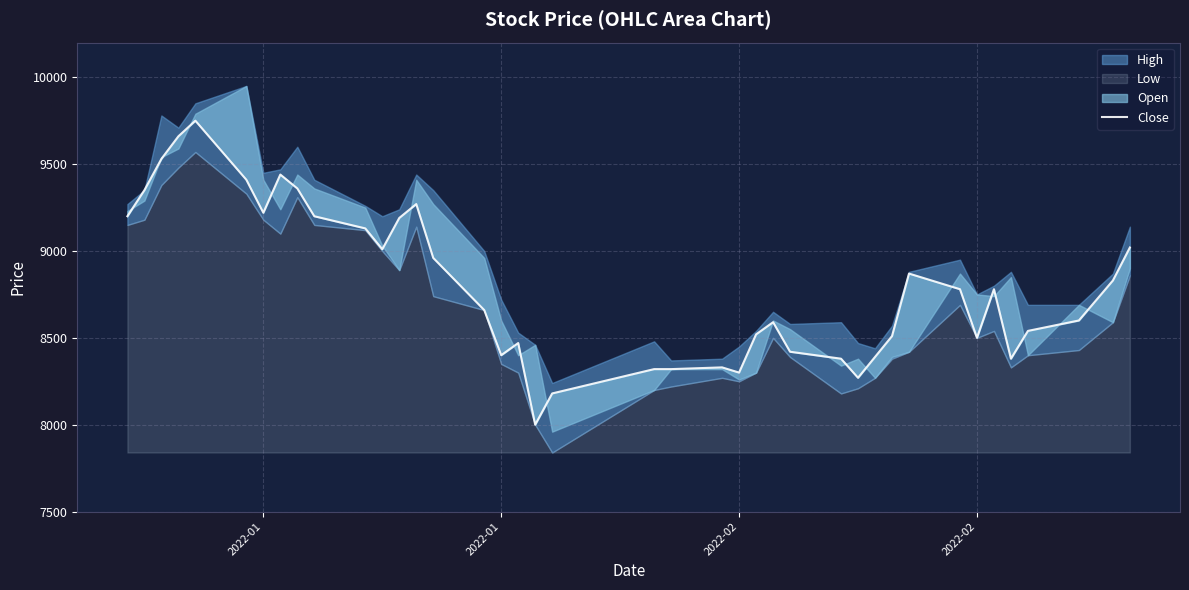

How many lines are shown in the chart?

1